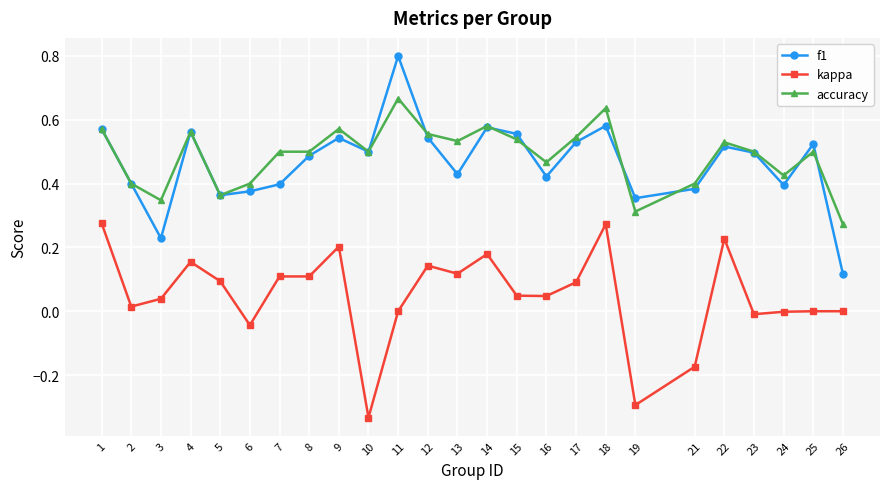

Which series has the largest total across all categories?

accuracy